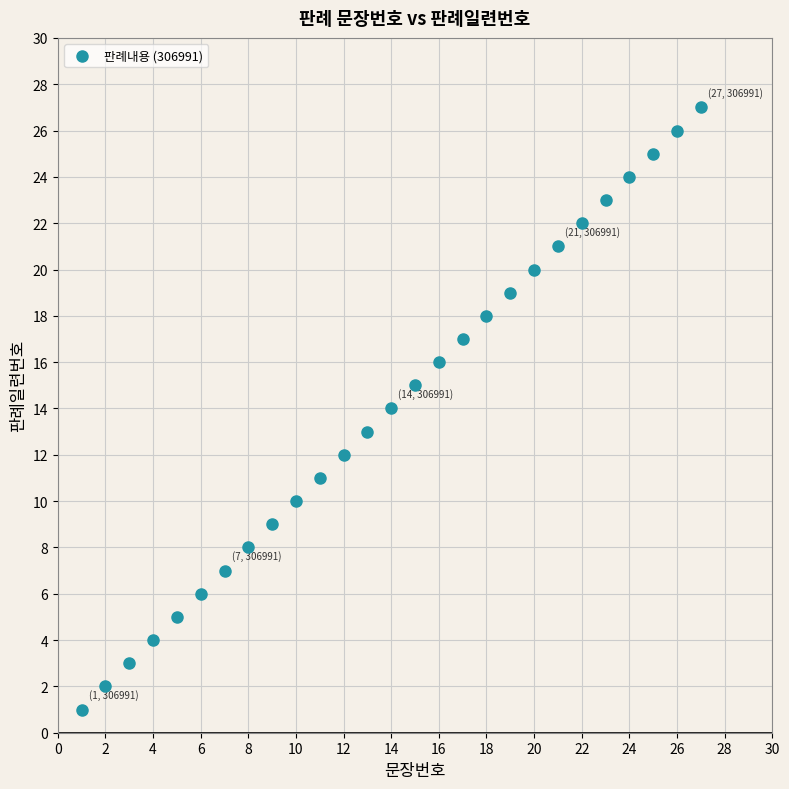

What is the range of X values (max minus min)?

26